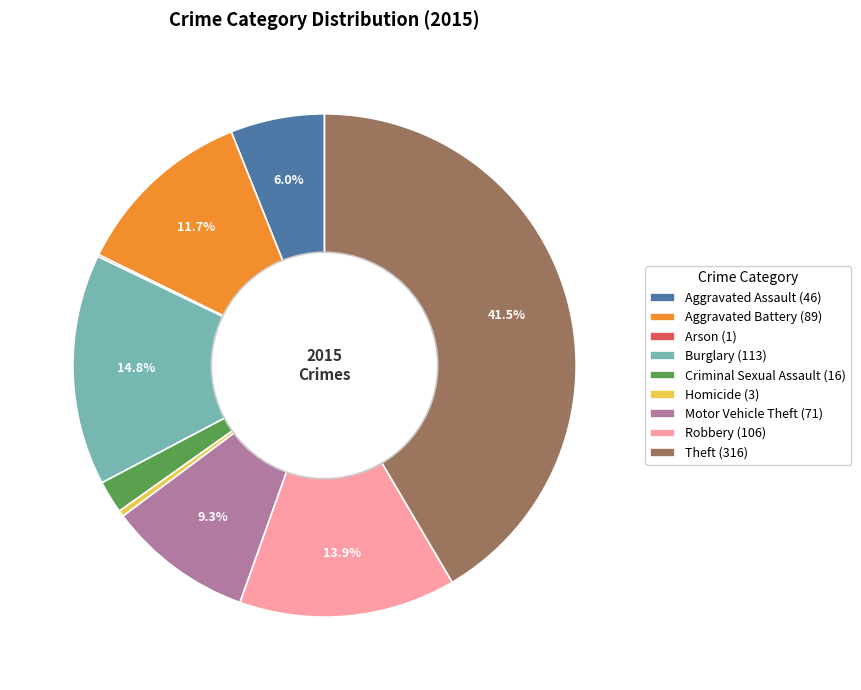

What portion of the pie excludes Aggravated Assault (46)?

94.0%